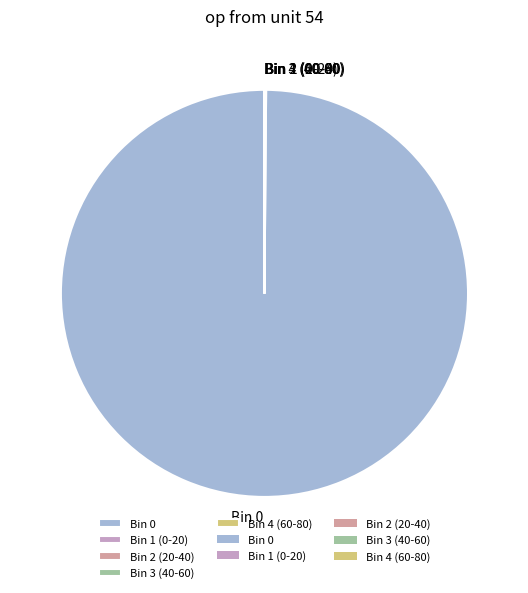

What is the largest slice in the pie chart?

Bin 0